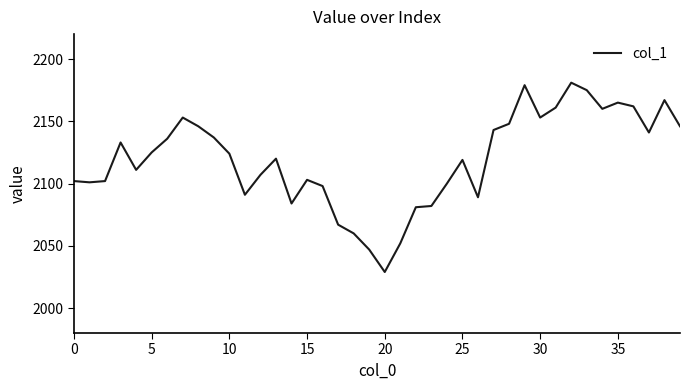

What is the difference between the maximum and minimum values?

152